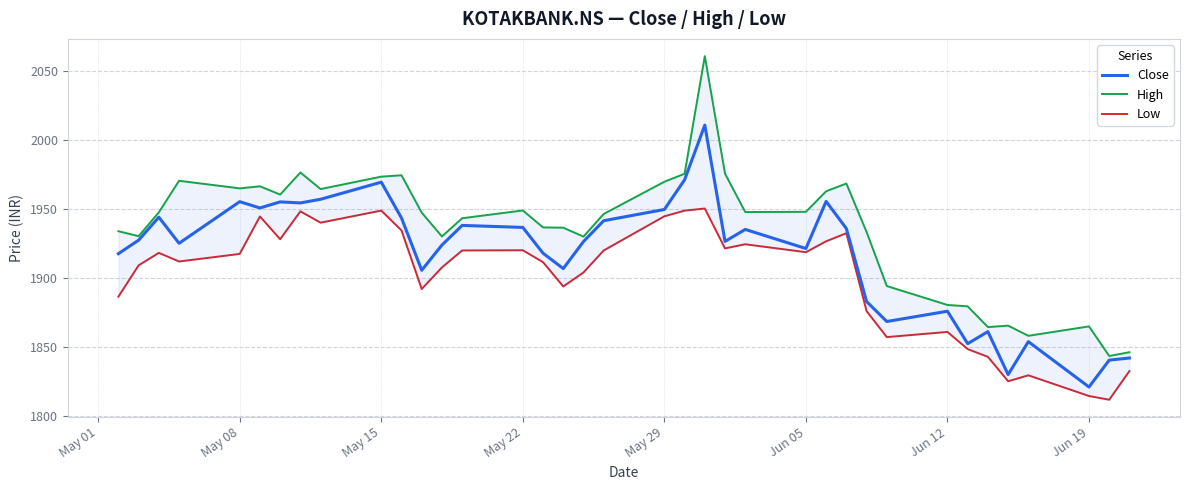

True or false: Low and High cross at least once.

False